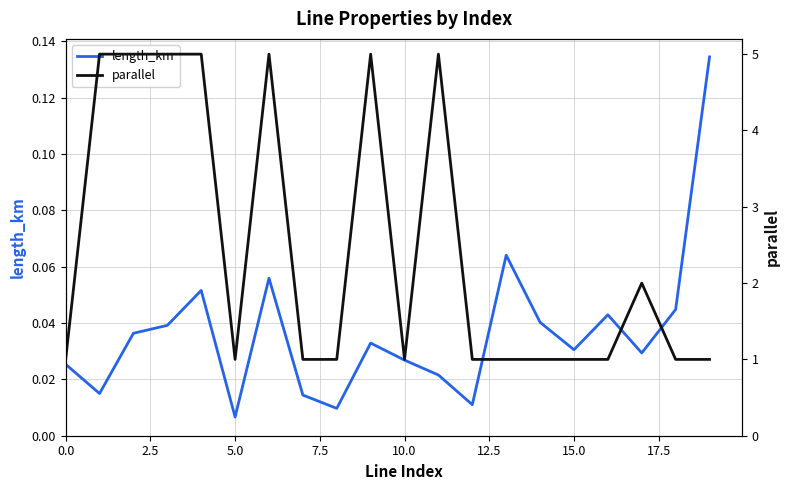

True or false: parallel and length_km cross at least once.

False